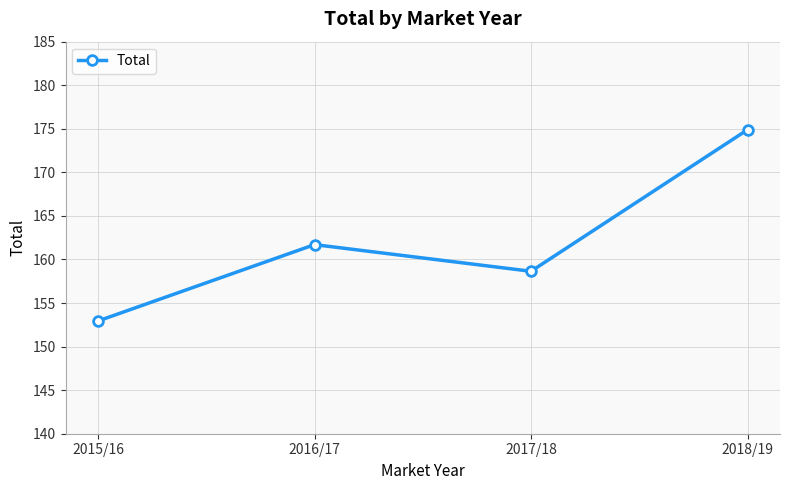

How many points are lower than both their immediate neighbors (excluding endpoints)?

1